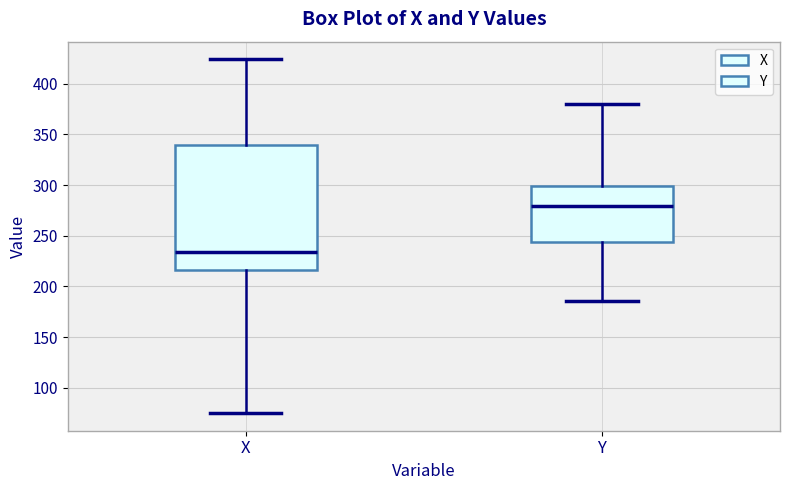

Reading left to right, transcribe this box plot: for each box, give where its median line is, the range the box spans, and where its two whiskers end, as read against the y-axis. The values are not printed on the chart, so give them approximately, as read against the axis.

X: median 235, box 215 to 340, whiskers 75 to 425
Y: median 280, box 245 to 300, whiskers 185 to 380